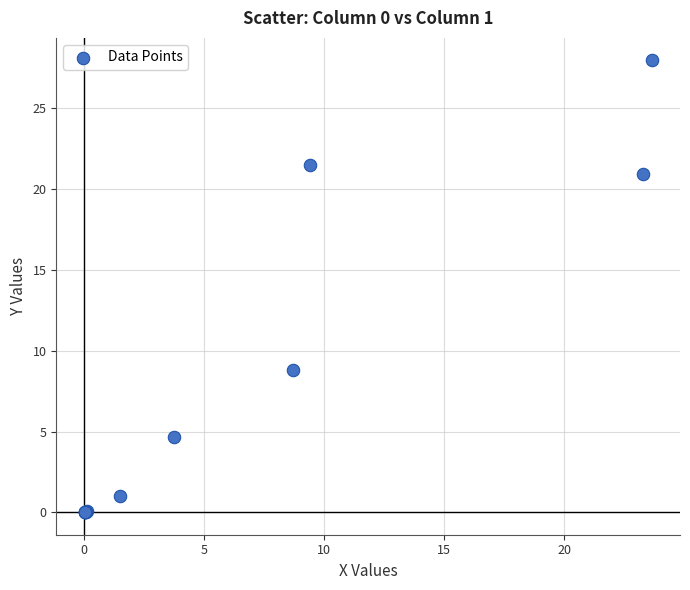

What Y value in the scatter plot is closest to 13?

8.8